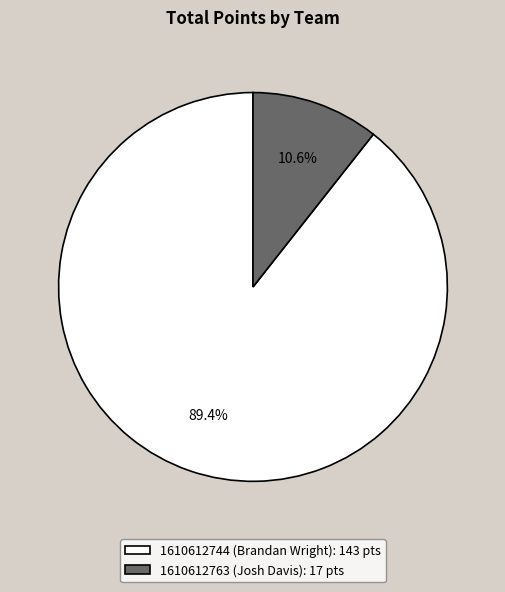

Is it true that 1610612763 (Josh Davis) is 11% of the pie?

True